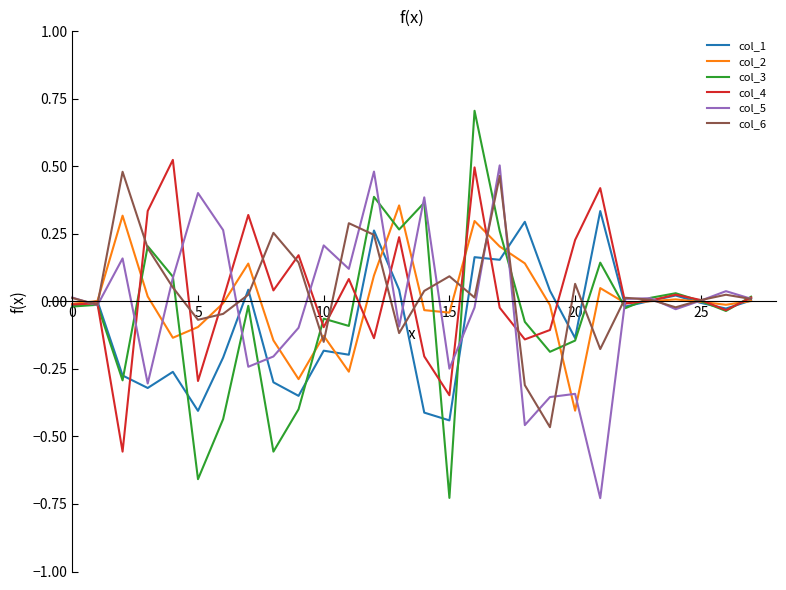

What is the maximum value for col_3?

0.7